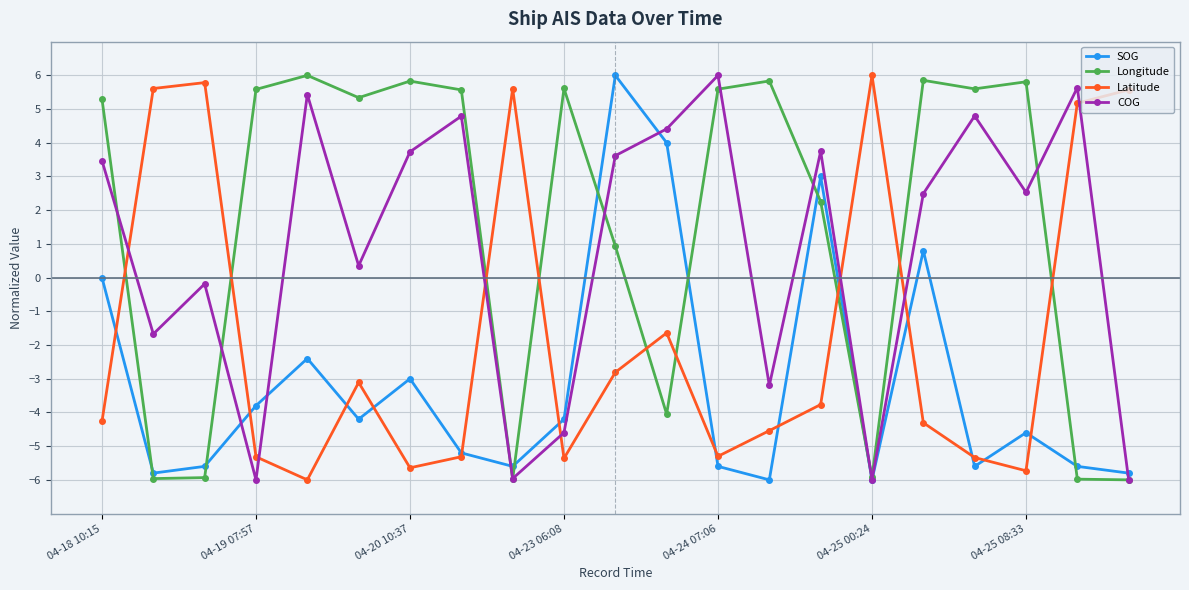

True or false: Latitude and COG intersect in this chart.

True